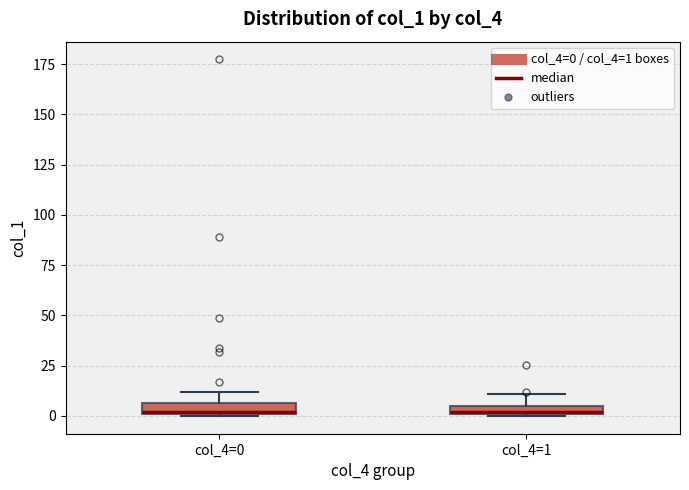

Where is the upper edge of the box for col_4=1 on the y-axis? The values are not printed on the chart, so give them approximately, as read against the axis.

5